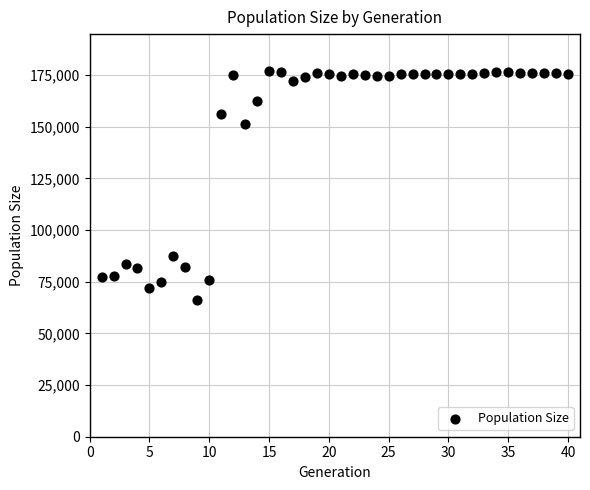

What Y value in the scatter plot is closest to 121585?

151157